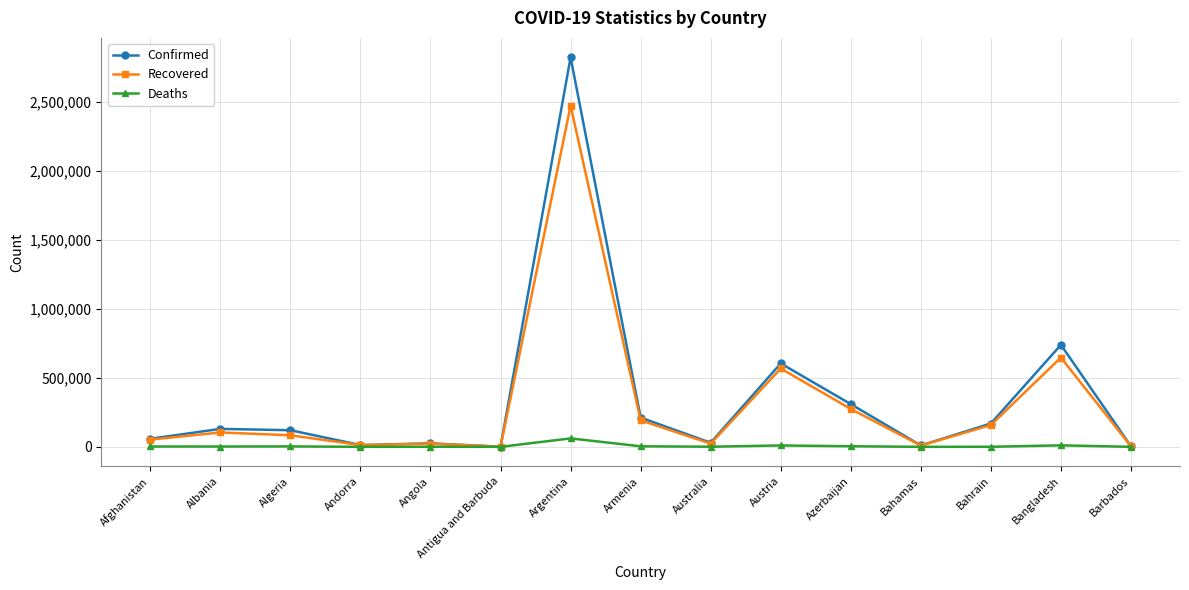

Between Argentina and Australia, which series saw the biggest shift?

Confirmed